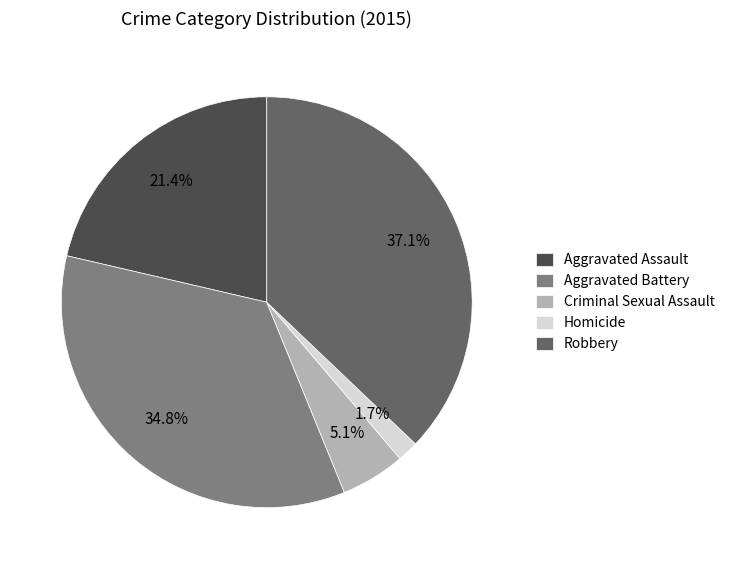

Which category has the biggest portion of the pie?

Robbery